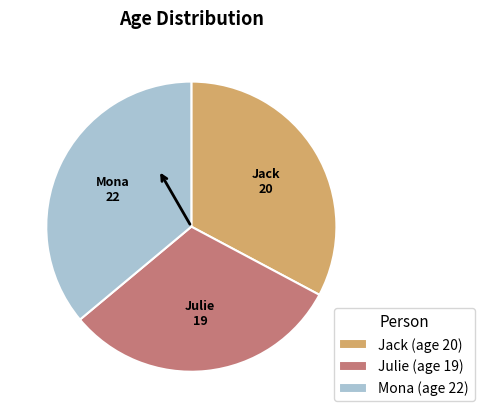

What is the ratio of the value at Jack (age 20) to the value at Mona (age 22)?

0.9